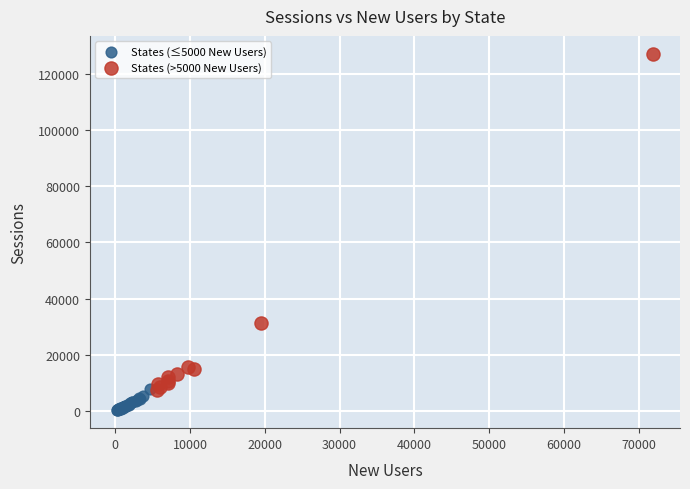

What are all the series names shown in the legend?

States (≤5000 New Users), States (>5000 New Users)